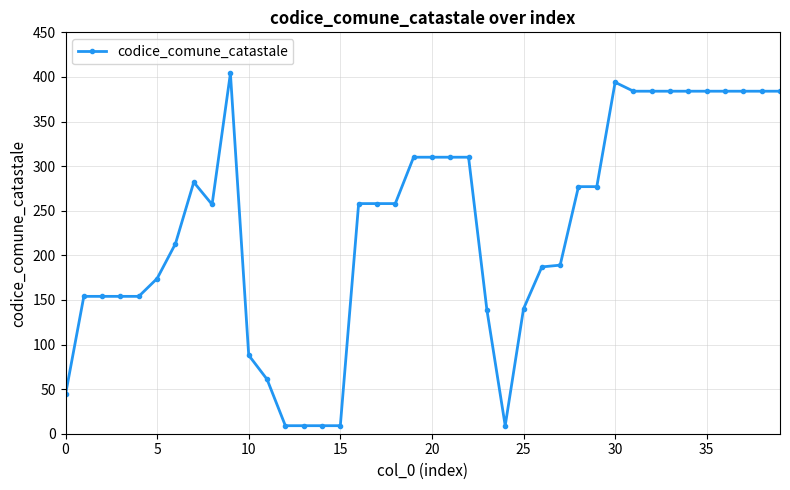

What is the difference between the maximum and second lowest values?

395